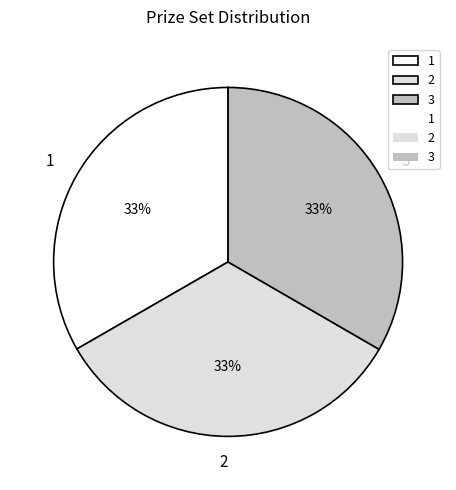

To the nearest percent, what is the average slice percentage?

33%